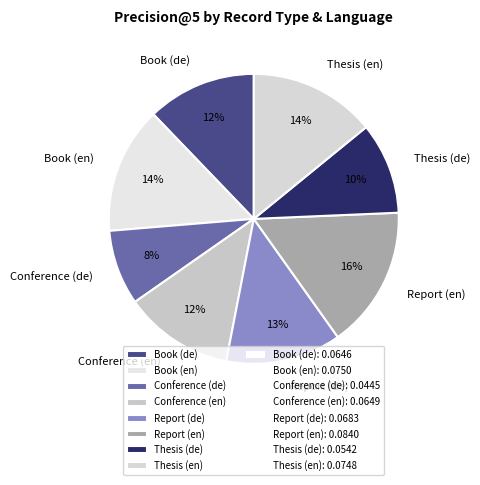

Is there a majority slice in this chart?

No